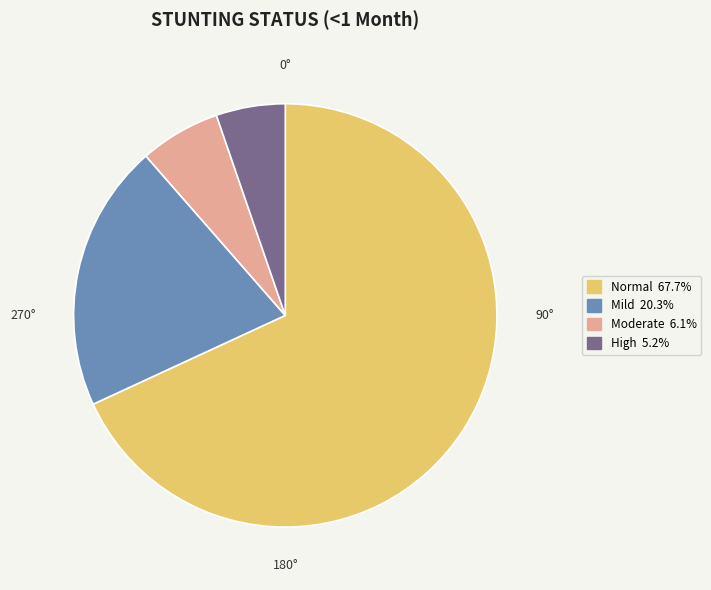

Does any single category account for the majority?

Yes